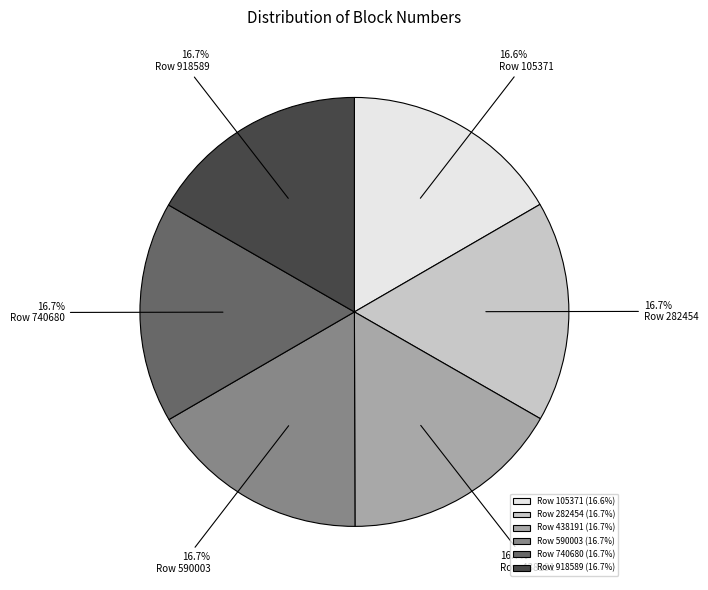

To the nearest percent, what percentage of the pie is Row 918589?

17%